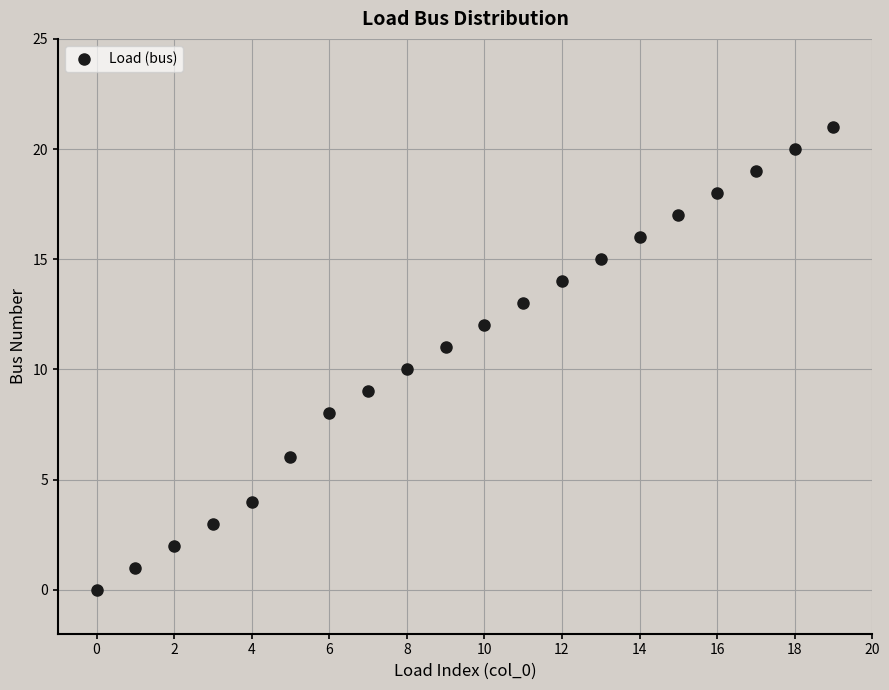

What is the range of Y values (max minus min)?

21